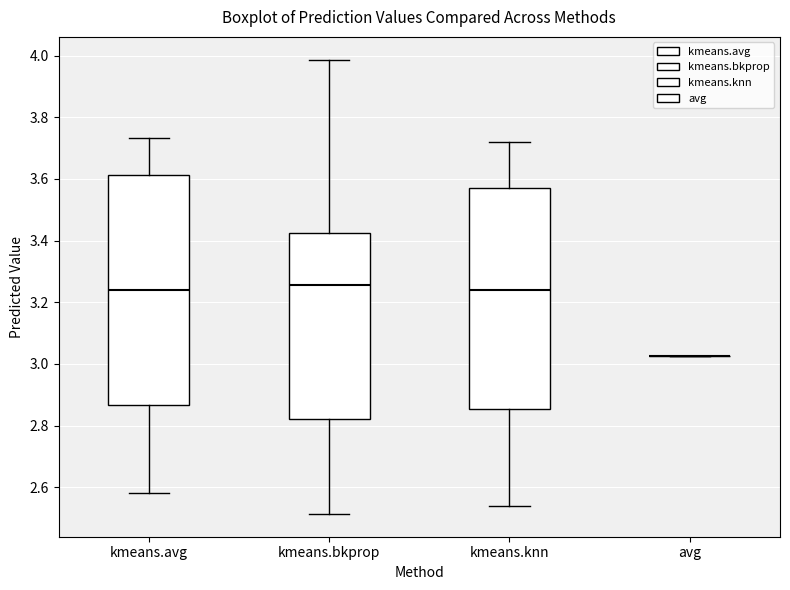

Reading left to right, transcribe this box plot: for each box, give where its median line is, the range the box spans, and where its two whiskers end, as read against the y-axis. The values are not printed on the chart, so give them approximately, as read against the axis.

kmeans.avg: median 3.24, box 2.86 to 3.62, whiskers 2.58 to 3.74
kmeans.bkprop: median 3.26, box 2.82 to 3.42, whiskers 2.52 to 3.98
kmeans.knn: median 3.24, box 2.86 to 3.58, whiskers 2.54 to 3.72
avg: box collapsed to a line at 3.02, whiskers 3.02 to 3.02